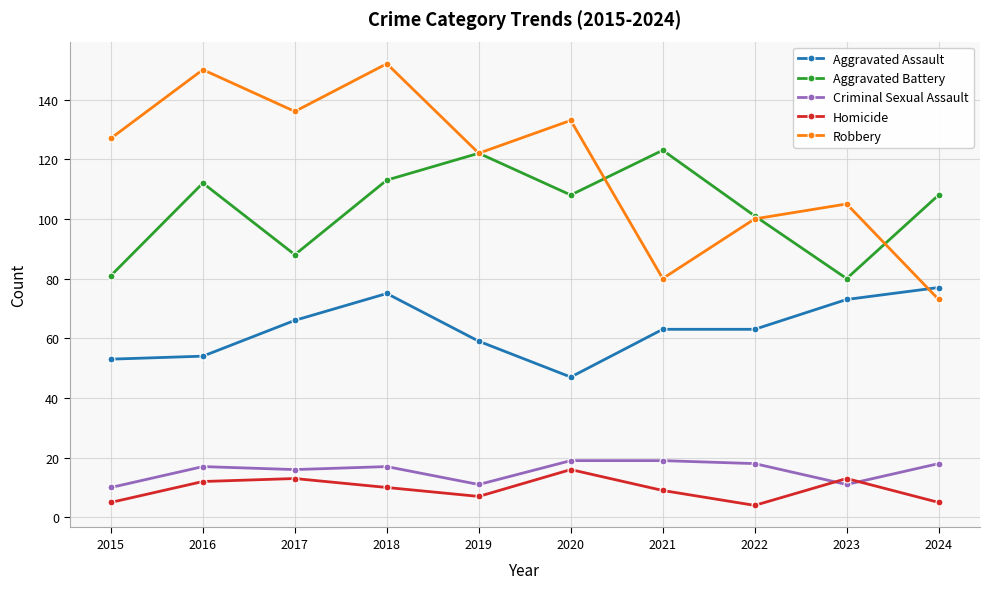

How many categories are shown in the chart?

10